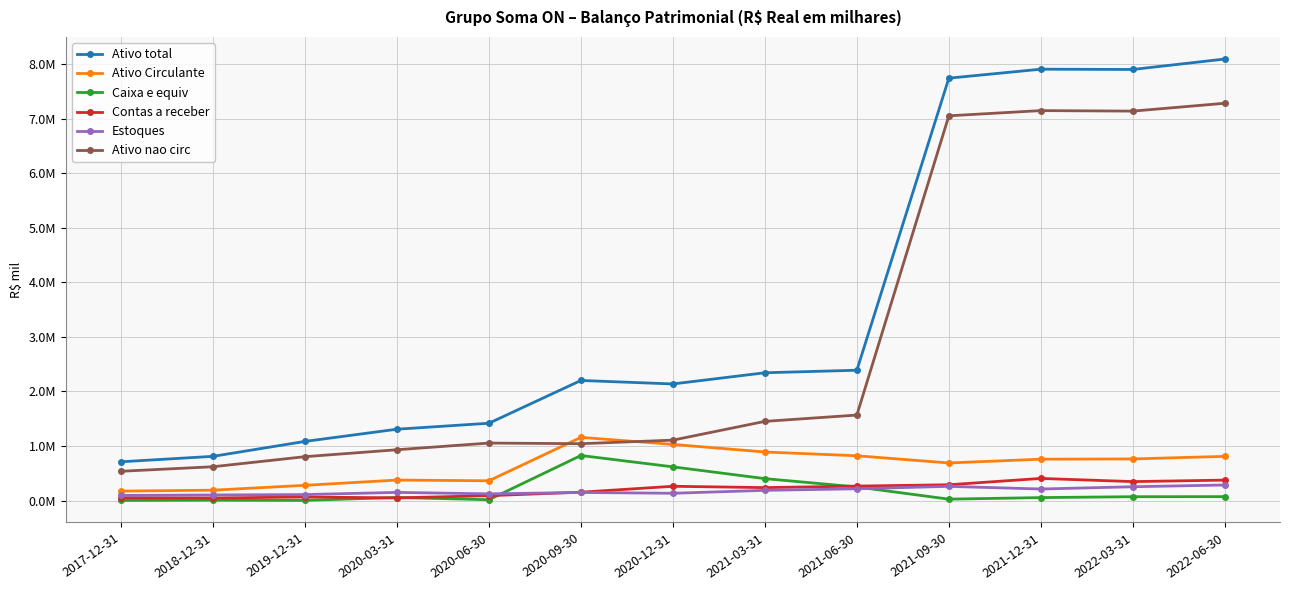

Which category has the highest value in the Estoques series?

2022-06-30